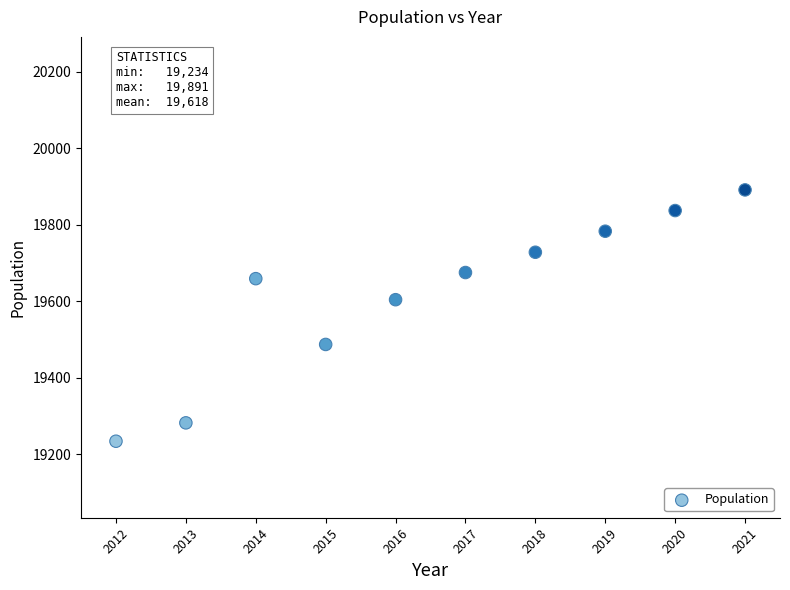

What is the range of X values (max minus min)?

9